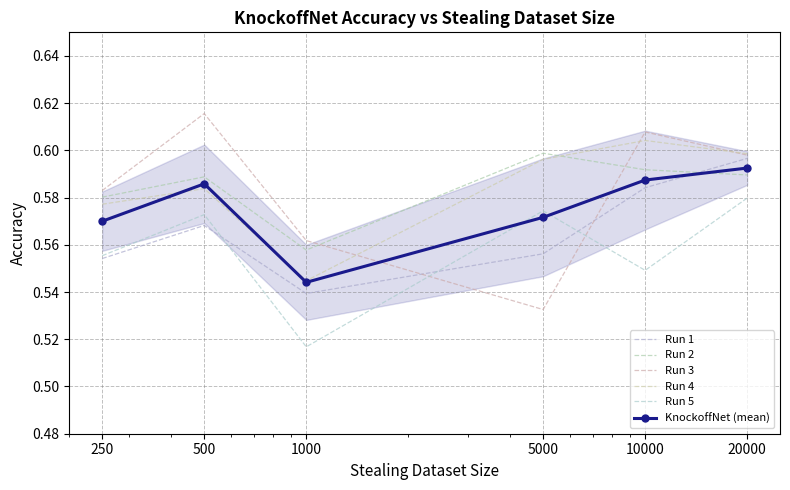

Reading left to right, extract all data points from this chart.

Run 1: 250=0.6	500=0.6	1000=0.5	5000=0.6	10000=0.6	20000=0.6
Run 2: 250=0.6	500=0.6	1000=0.6	5000=0.6	10000=0.6	20000=0.6
Run 3: 250=0.6	500=0.6	1000=0.6	5000=0.5	10000=0.6	20000=0.6
Run 4: 250=0.6	500=0.6	1000=0.5	5000=0.6	10000=0.6	20000=0.6
Run 5: 250=0.6	500=0.6	1000=0.5	5000=0.6	10000=0.5	20000=0.6
KnockoffNet (mean): 250=0.6	500=0.6	1000=0.5	5000=0.6	10000=0.6	20000=0.6